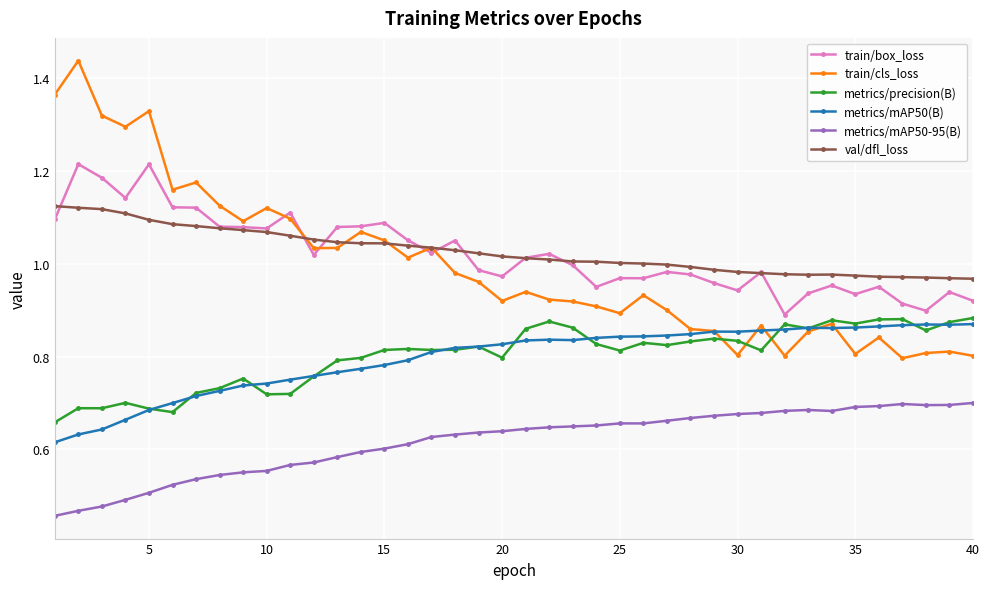

Which series has the widest spread of values?

train/cls_loss